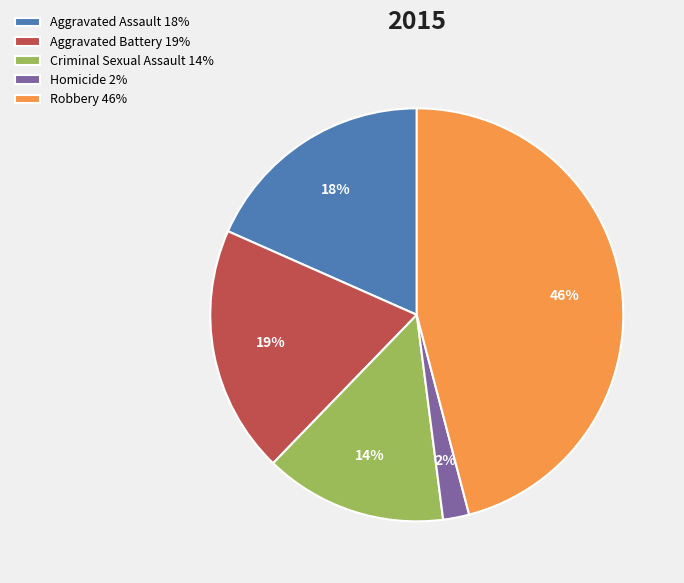

How many slices are in this pie chart?

5